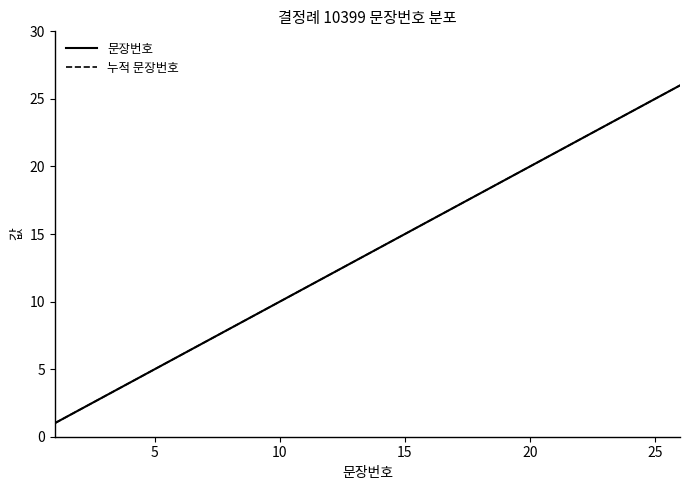

Which series has the widest spread of values?

문장번호